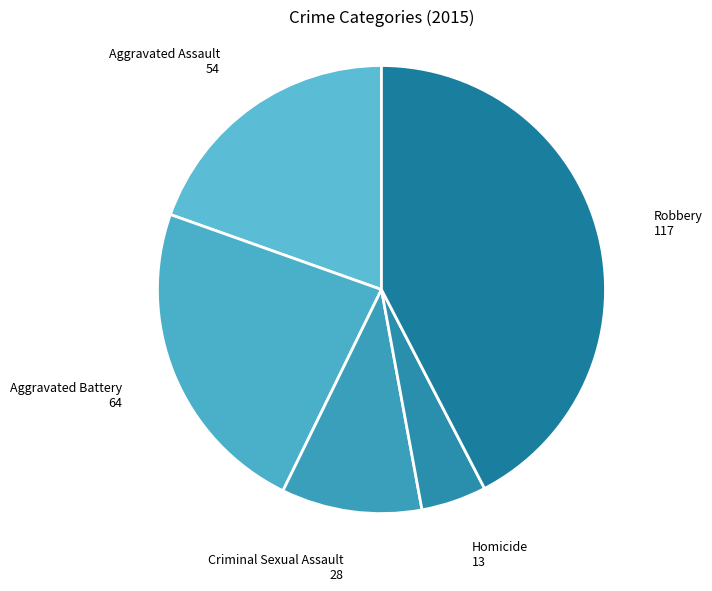

Does Aggravated Assault represent more than half of the total?

No